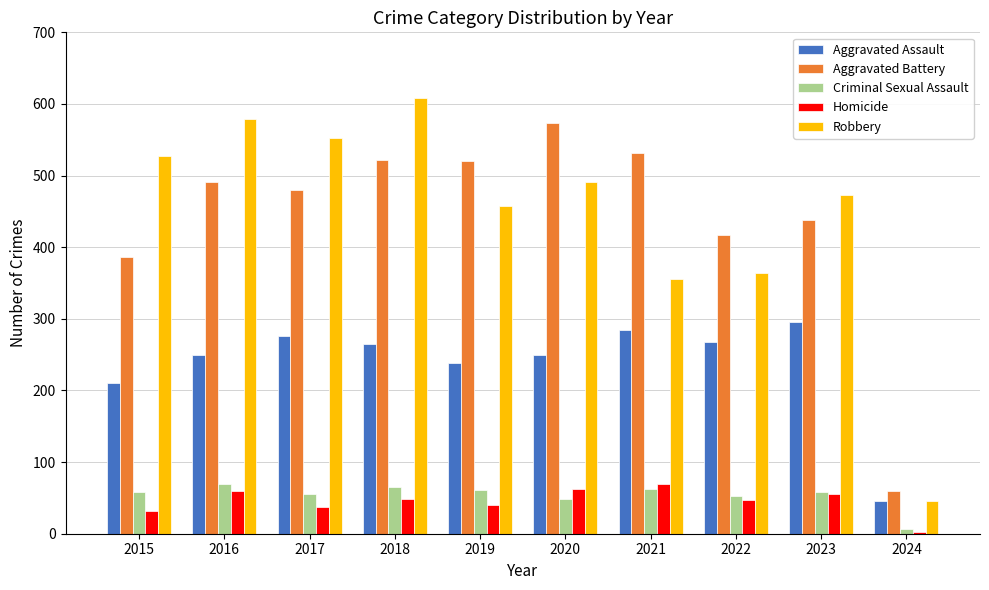

What is the sum of the Aggravated Assault values at 2022 and 2019?

505